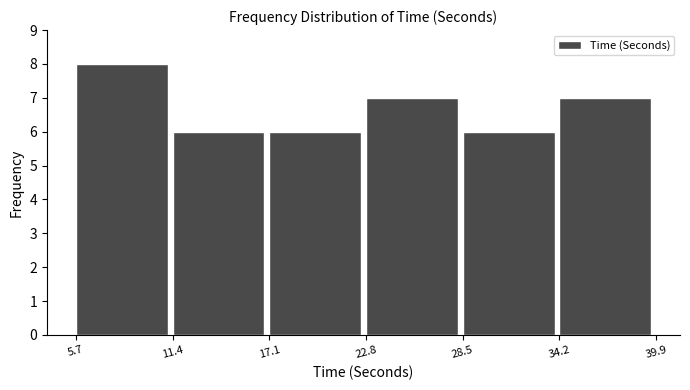

What is the height of the bar covering 28.5 to 34.2 on the x-axis? The values are not printed on the chart, so give them approximately, as read against the axis.

6